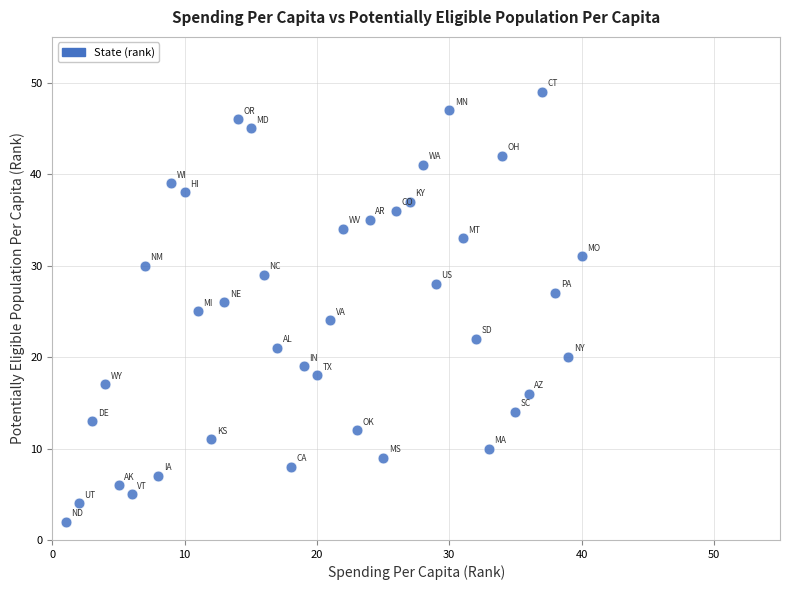

What is the range of Y values (max minus min)?

47